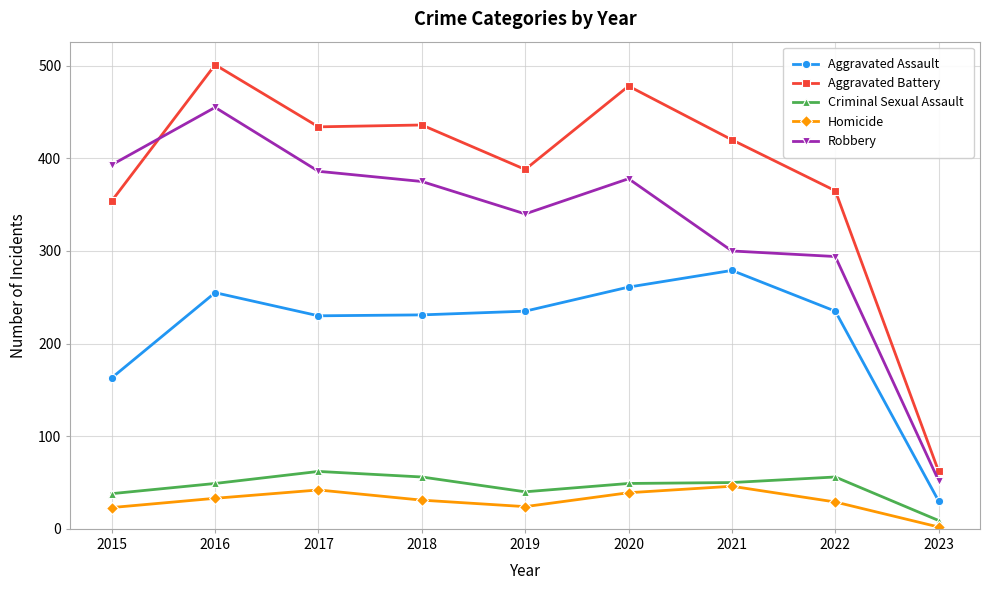

Which series ends up on top after the final intersection of Aggravated Battery and Robbery?

Aggravated Battery